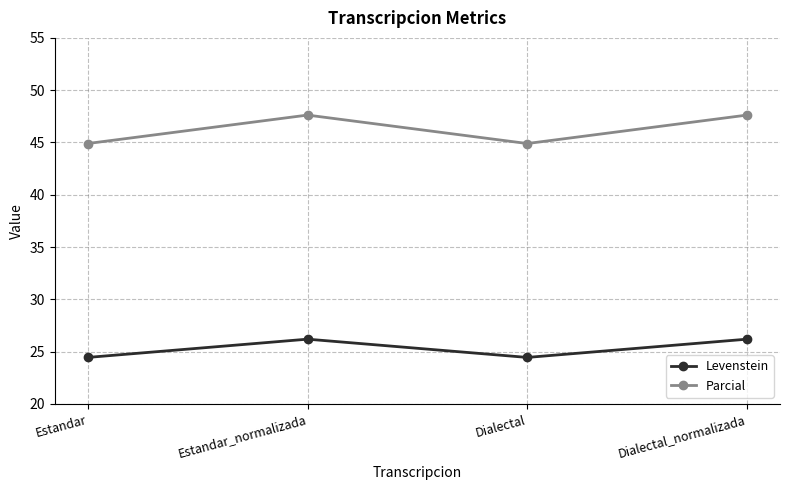

True or false: Parcial and Levenstein cross at least once.

False